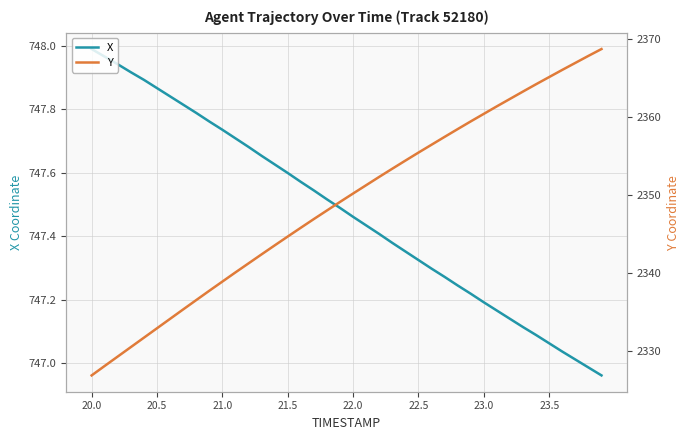

True or false: Y and X intersect in this chart.

False